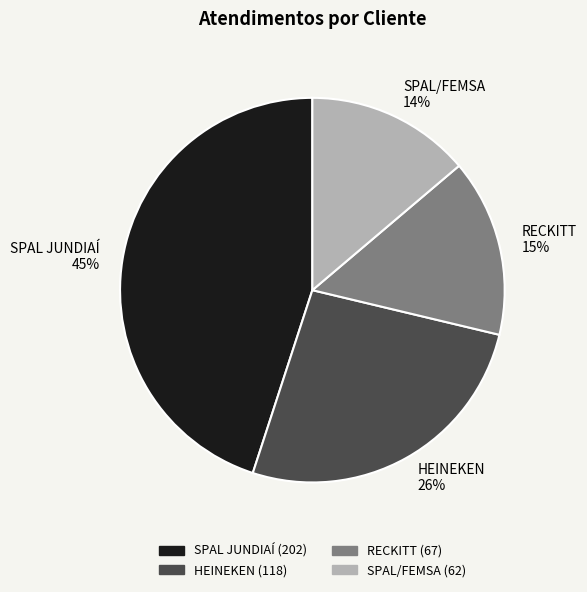

To the nearest percent, what is the combined percentage of HEINEKEN and SPAL/FEMSA?

40%